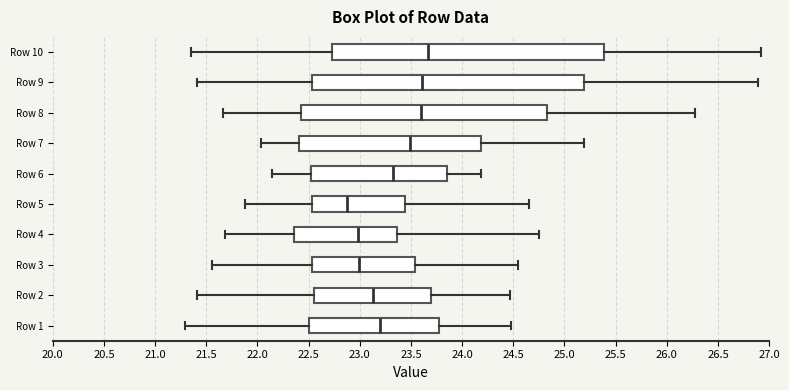

Reading bottom to top, transcribe this box plot: for each box, give where its median line is, the range the box spans, and where its two whiskers end, as read against the x-axis. The values are not printed on the chart, so give them approximately, as read against the axis.

Row 1: median 23.20, box 22.50 to 23.80, whiskers 21.30 to 24.50
Row 2: median 23.15, box 22.55 to 23.70, whiskers 21.40 to 24.45
Row 3: median 23.00, box 22.55 to 23.55, whiskers 21.55 to 24.55
Row 4: median 23.00, box 22.35 to 23.35, whiskers 21.70 to 24.75
Row 5: median 22.85, box 22.55 to 23.45, whiskers 21.90 to 24.65
Row 6: median 23.35, box 22.55 to 23.85, whiskers 22.15 to 24.20
Row 7: median 23.50, box 22.40 to 24.20, whiskers 22.05 to 25.20
Row 8: median 23.60, box 22.40 to 24.85, whiskers 21.65 to 26.25
Row 9: median 23.60, box 22.55 to 25.20, whiskers 21.40 to 26.90
Row 10: median 23.65, box 22.75 to 25.40, whiskers 21.35 to 26.90